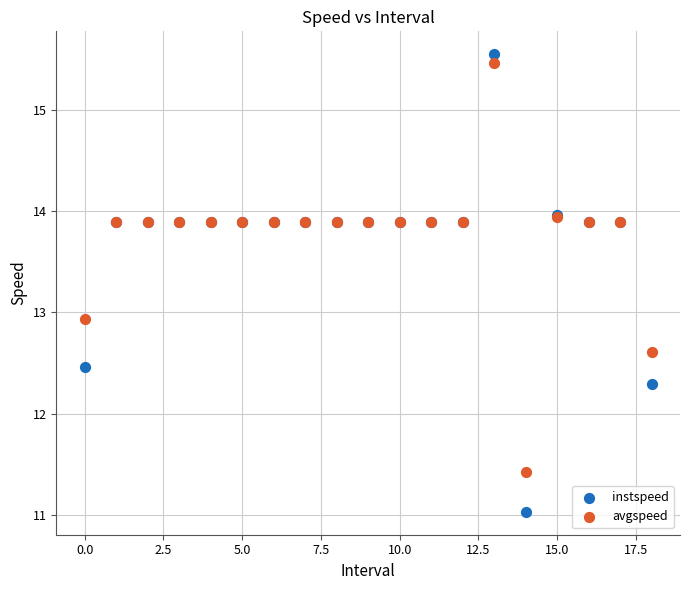

In the avgspeed series, what Y value is closest to 13?

12.9